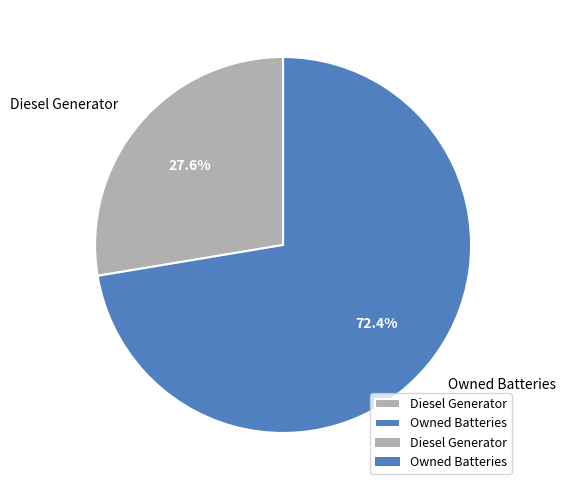

Rank the categories by value from highest to lowest.

Owned Batteries, Diesel Generator